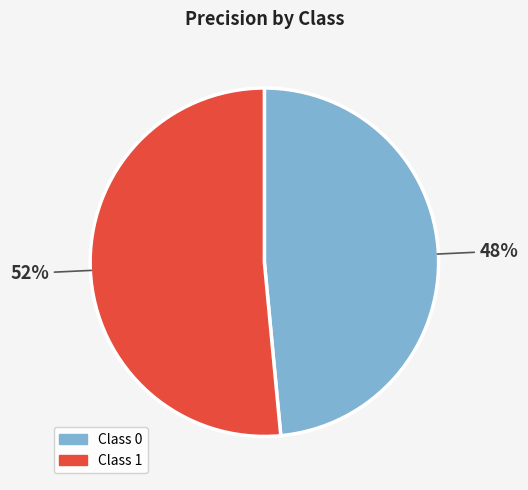

To the nearest percent, what is the average slice percentage?

50%